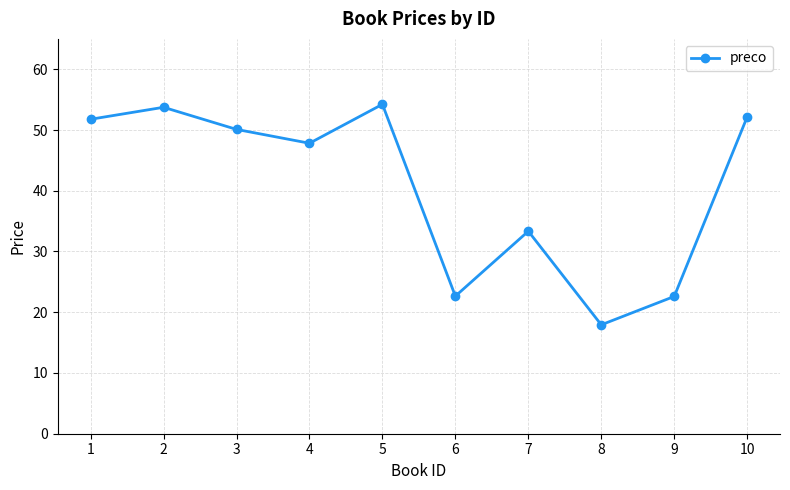

What is the change in value from 5 to 10?

-2.1